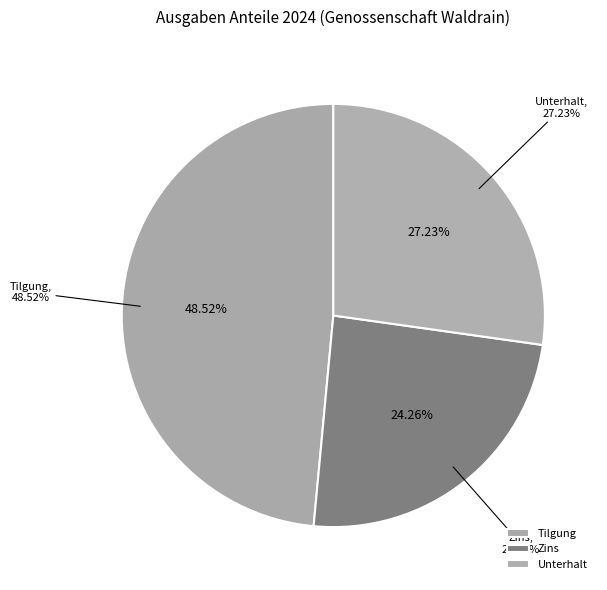

Which category has the biggest portion of the pie?

Tilgung